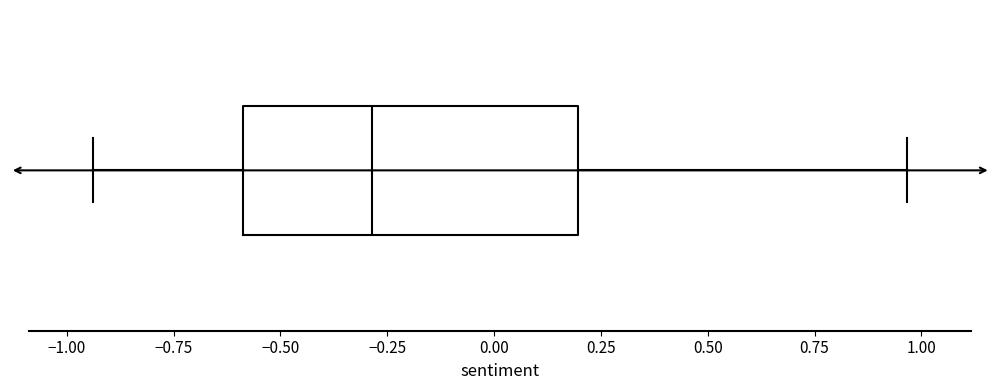

Transcribe this box plot: give where the median line is, the range the box spans, and where the two whiskers end, as read against the x-axis. The values are not printed on the chart, so give them approximately, as read against the axis.

median -0.30, box -0.60 to 0.20, whiskers -0.95 to 0.95